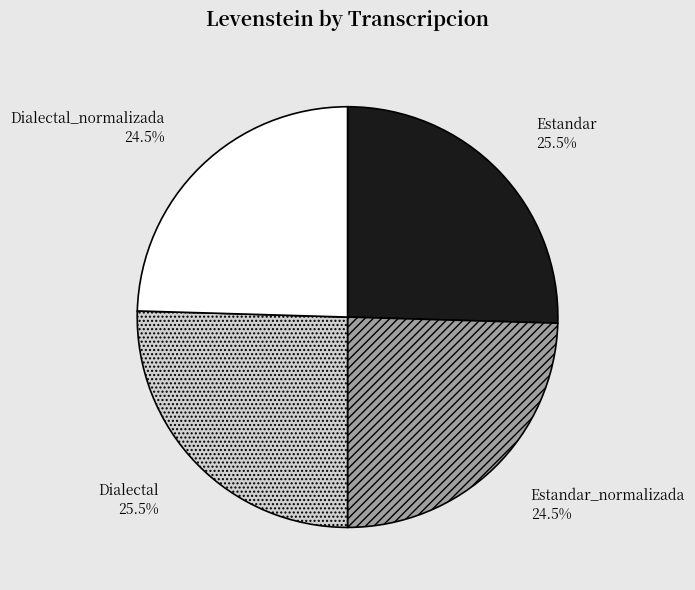

Between Estandar and Dialectal_normalizada, which is larger?

Estandar